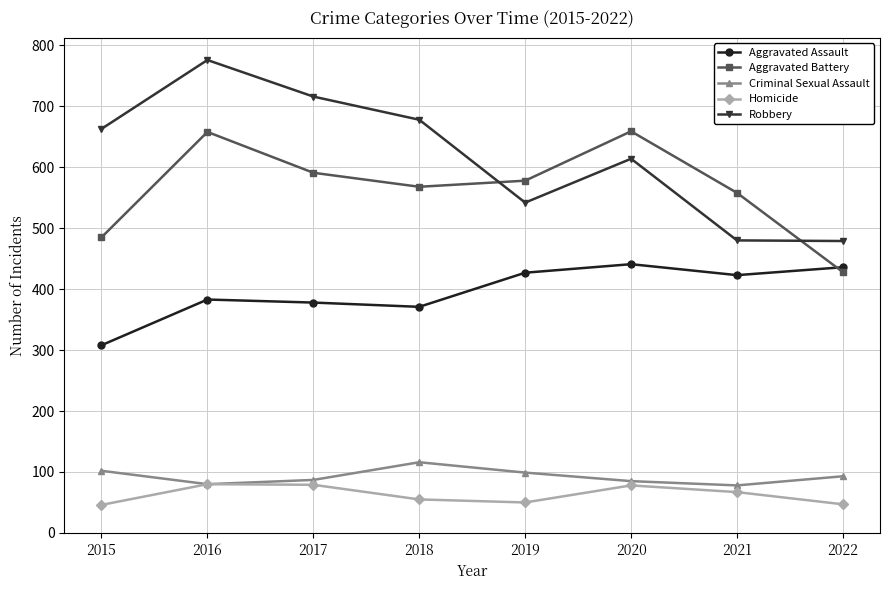

Is it true that Robbery equals 716 at 2017?

True